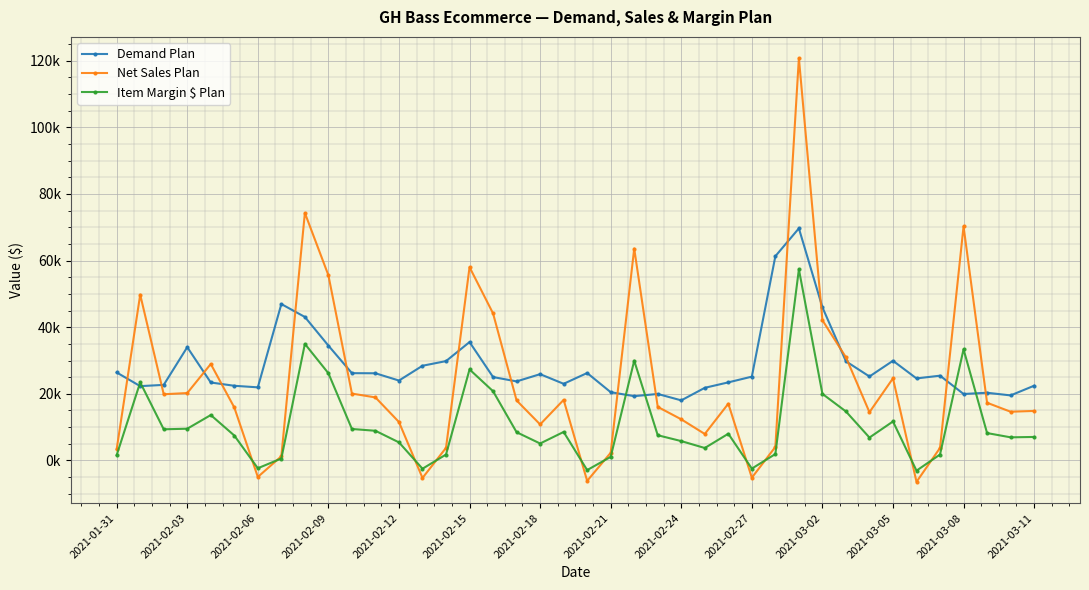

Reading left to right, list all the values displayed in this chart.

Demand Plan: 26406.4	22309.0	22687.0	33998.7	23402.2	22417.2	21948.6	46934.5	43062.6	34468.5	26201.8	26168.2	23984.8	28424.8	29821.7	35535.7	25033.8	23730.5	25903.8	23013.0	26249.8	20491.2	19302.2	19962.0	18040.2	21807.0	23441.3	25157.6	61289.0	69647.2	45971.7	29761.4	25202.1	29917.3	24624.0	25449.7	19955.4	20327.2	19528.6	22436.1
Net Sales Plan: 3415.7	49754.1	19874.9	20238.7	28952.9	15903.2	-4940.2	1265.8	74272.8	55576.9	20075.7	18923.8	11540.2	-5235.7	3795.9	58005.0	44123.0	18017.0	10820.8	18188.1	-6116.3	2319.9	63583.6	16088.3	12353.4	7955.3	17042.5	-5162.4	4069.7	120739.0	42086.4	30964.9	14483.4	24653.5	-6419.8	3778.1	70250.0	17322.0	14629.3	14871.2
Item Margin $ Plan: 1608.8	23434.2	9361.1	9532.4	13636.8	7490.4	-2326.8	596.2	34982.5	26176.7	9455.7	8913.1	5435.4	-2466.0	1787.9	27320.3	20781.9	8486.0	5096.6	8566.6	-2880.8	1092.7	29947.8	7577.6	5818.4	3746.9	8027.0	-2431.5	1933.1	57351.0	19991.0	14708.3	6879.6	11710.4	-3049.4	1794.6	33368.7	8228.0	6948.9	7063.8